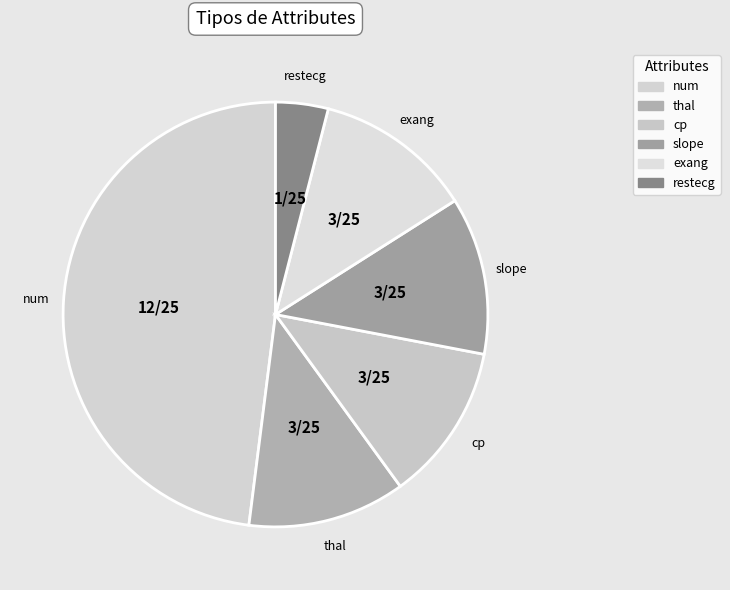

Which has a higher value, restecg or thal?

thal